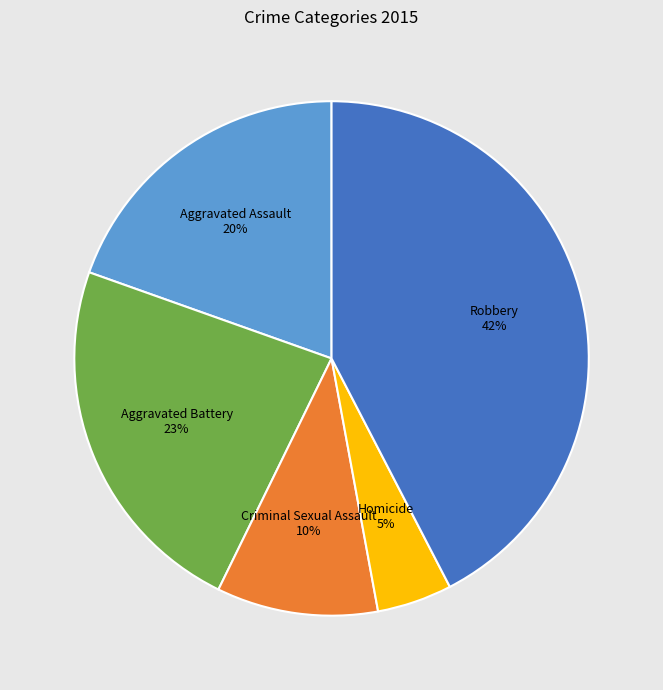

To the nearest percent, what is the average slice percentage?

20%